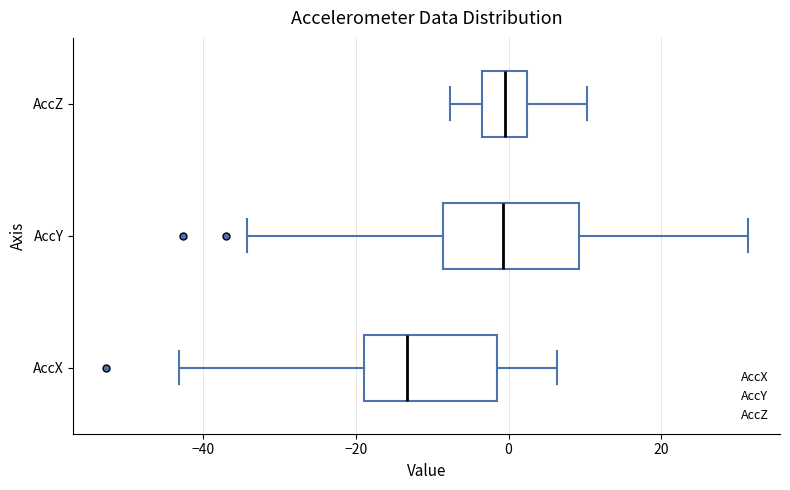

Where does the left whisker of the box for AccX end on the x-axis? The values are not printed on the chart, so give them approximately, as read against the axis.

-44